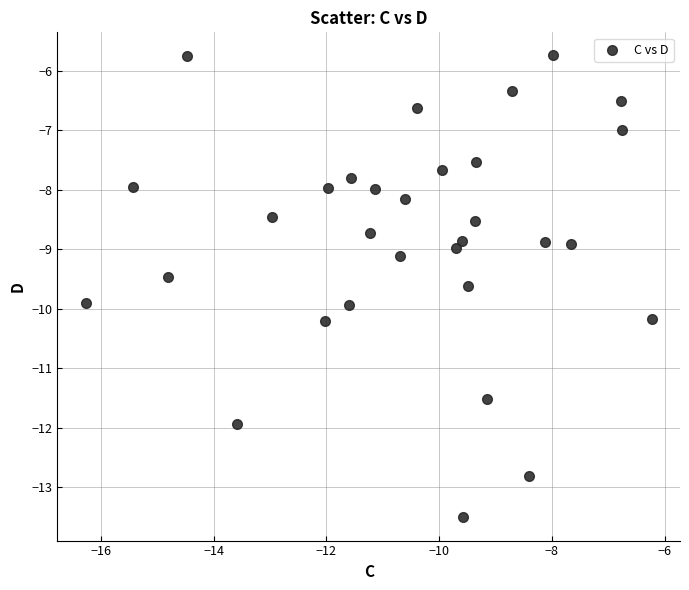

What is the range of Y values (max minus min)?

7.8